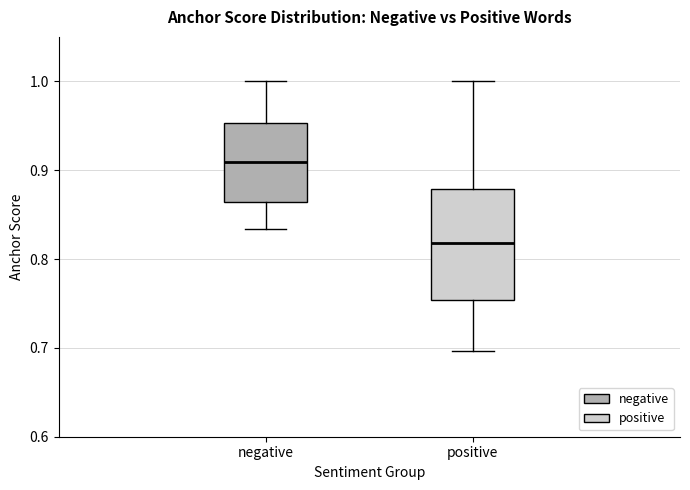

Where does the lower whisker of the box for positive end on the y-axis? The values are not printed on the chart, so give them approximately, as read against the axis.

0.70